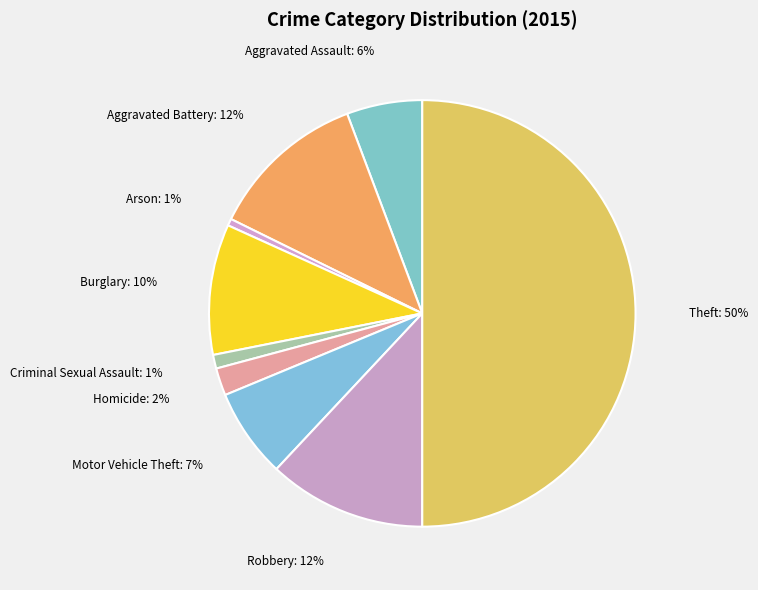

To the nearest percent, what percentage of the pie is Aggravated Battery?

12%